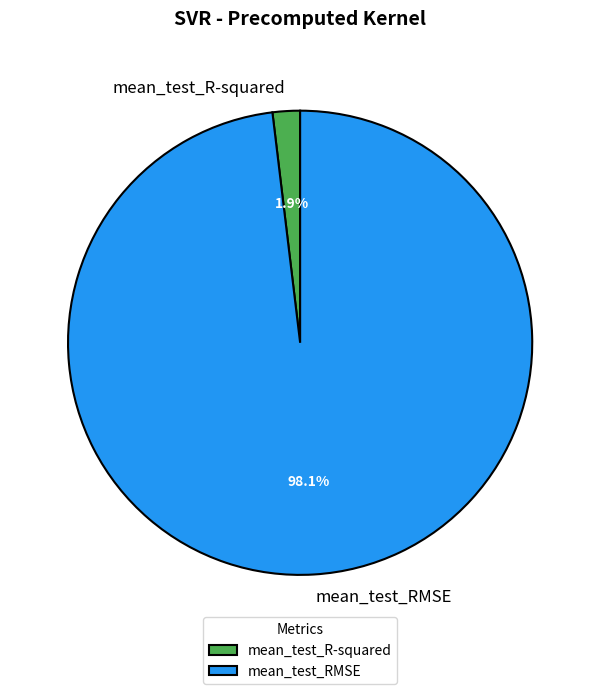

Rank the categories by value from highest to lowest.

mean_test_RMSE, mean_test_R-squared